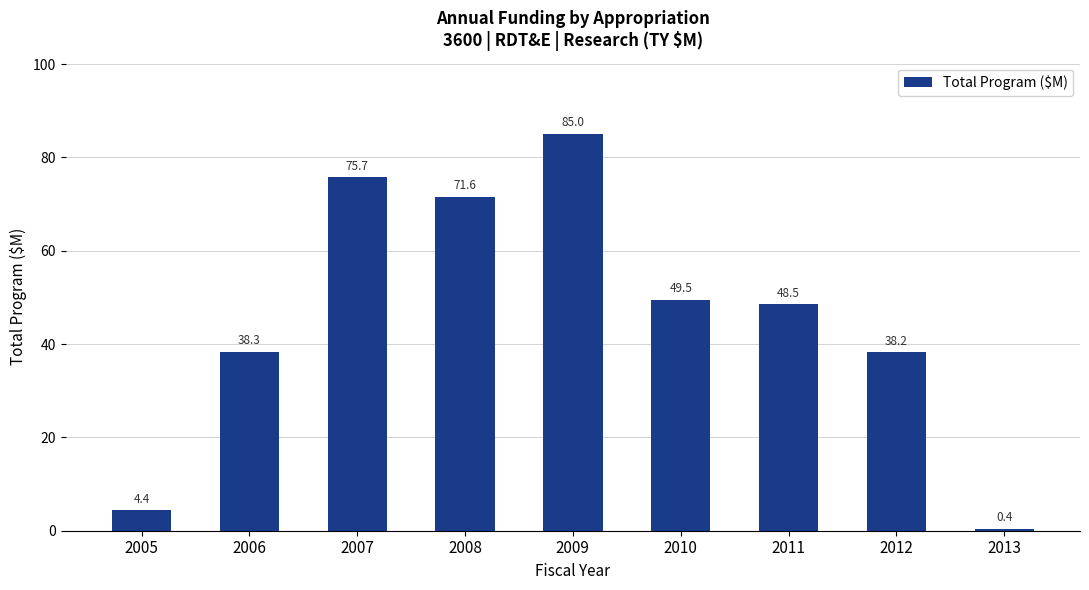

Does the chart contain stacked bars?

No